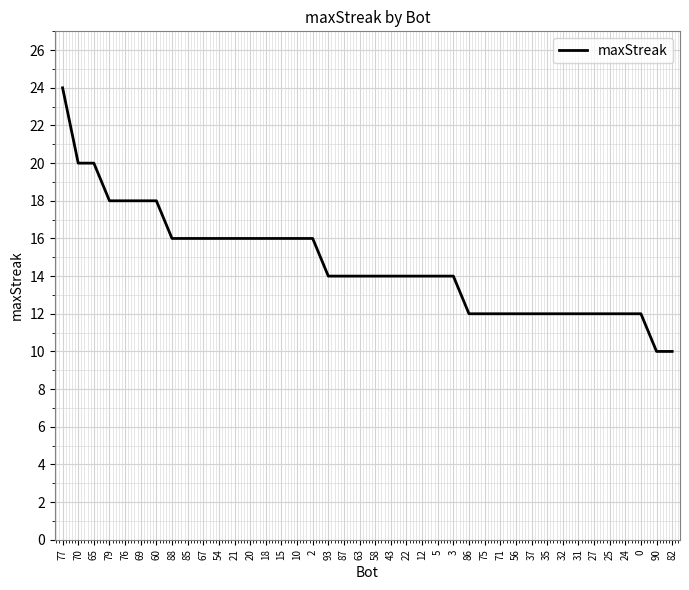

What is the difference between the maximum and minimum values?

14